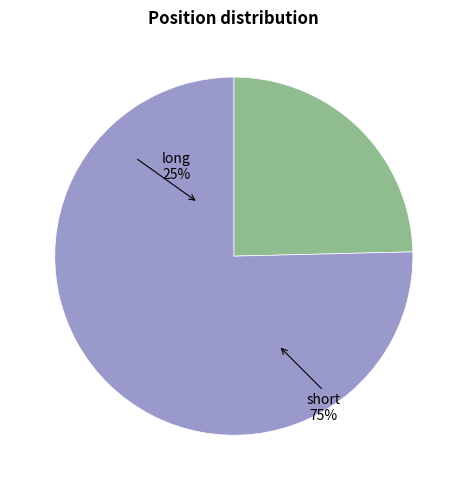

How many segments does this pie chart have?

2